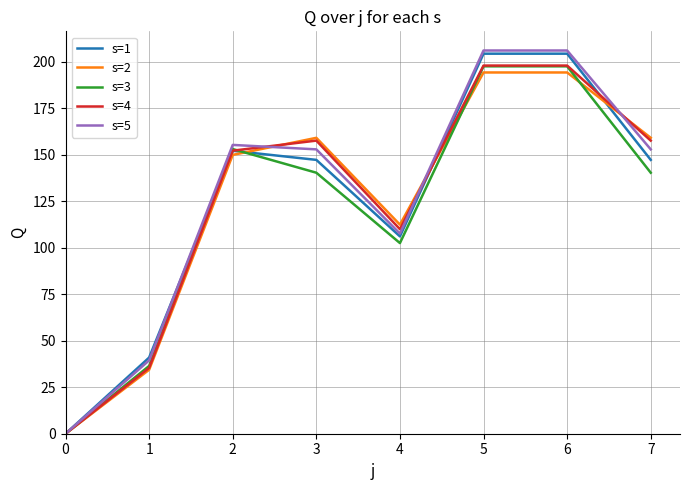

What are all the series names shown in the legend?

s=1, s=2, s=3, s=4, s=5